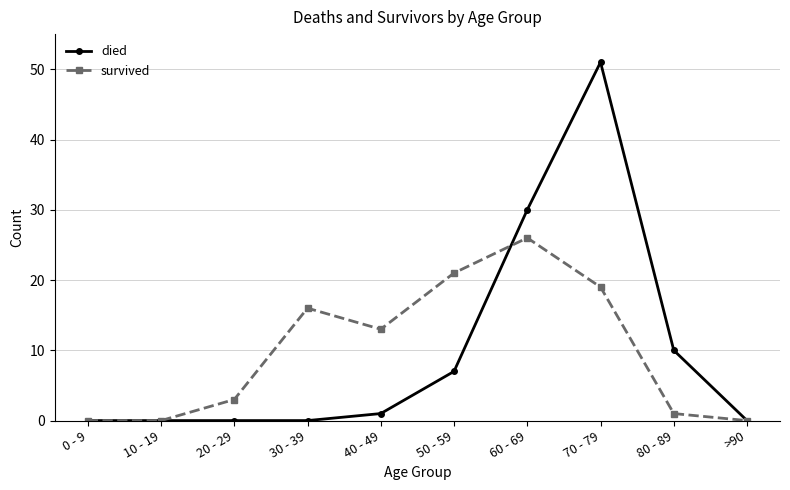

What position from the left is 70 - 79?

8